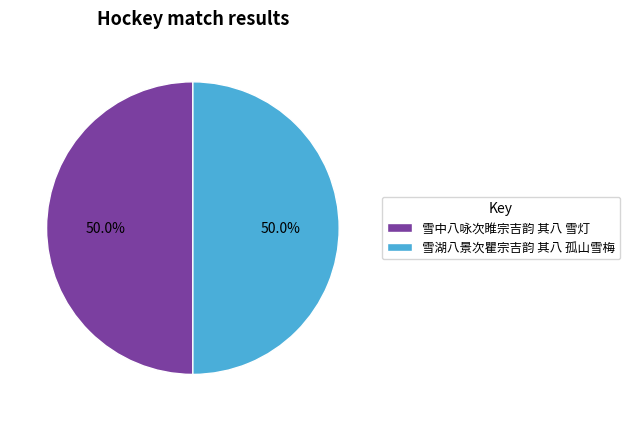

True or false: 雪中八咏次睢宗吉韵 其八 雪灯 accounts for 50% of the total.

True